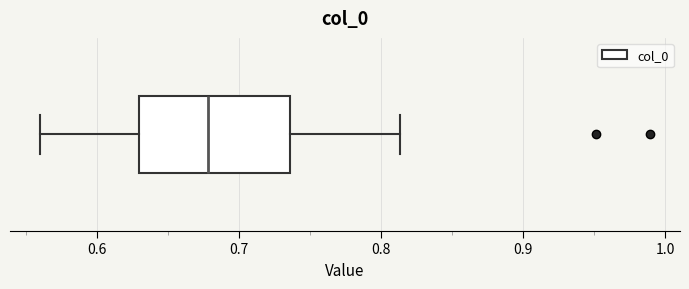

Transcribe this box plot: give where the median line is, the range the box spans, and where the two whiskers end, as read against the x-axis. The values are not printed on the chart, so give them approximately, as read against the axis.

median 0.68, box 0.63 to 0.74, whiskers 0.56 to 0.81